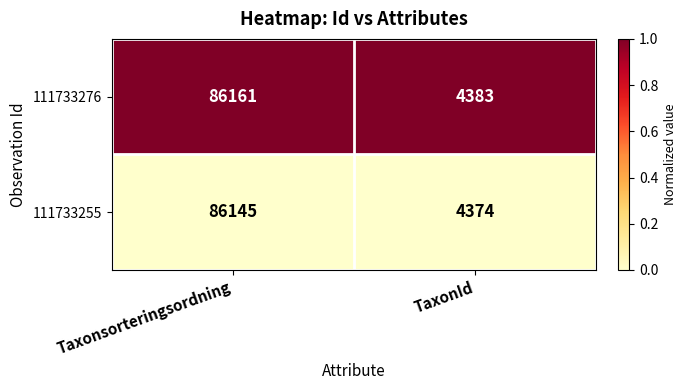

Which series has the largest total across all categories?

111733276